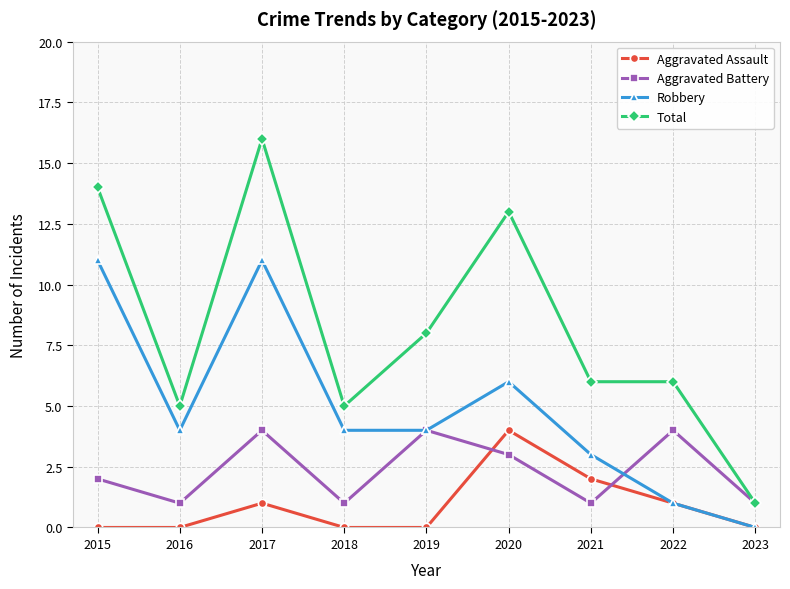

List the series in order of their overall mean, lowest first.

Aggravated Assault, Aggravated Battery, Robbery, Total